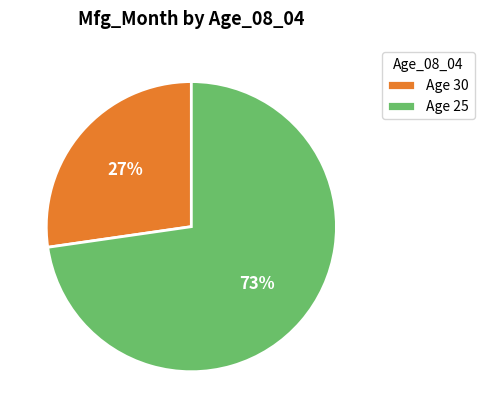

To the nearest percent, what percentage of the pie is Age 25?

73%